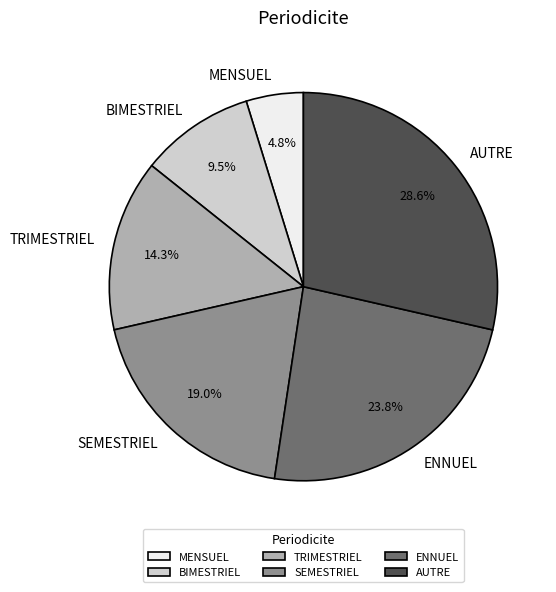

Is there any slice that represents more than half of the pie?

No